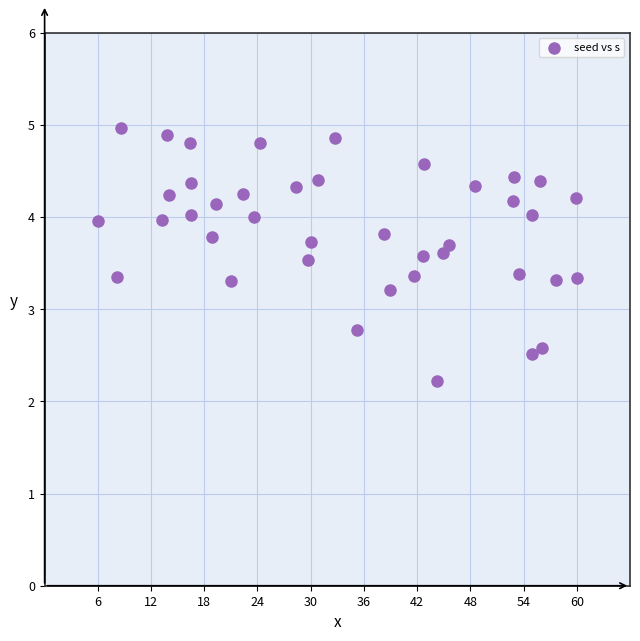

What is the range of X values (max minus min)?

54.0